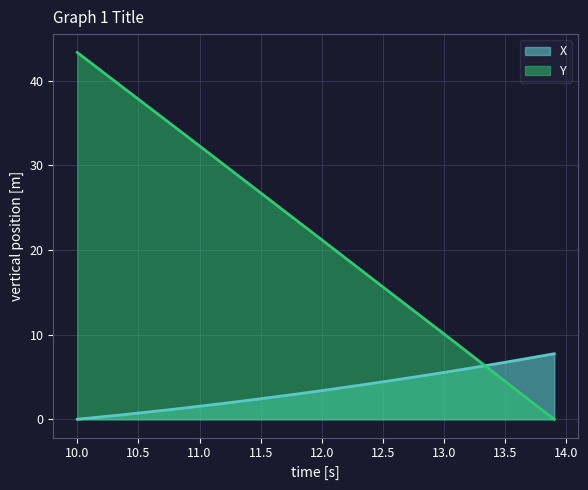

How many data points in X are above 3?

21